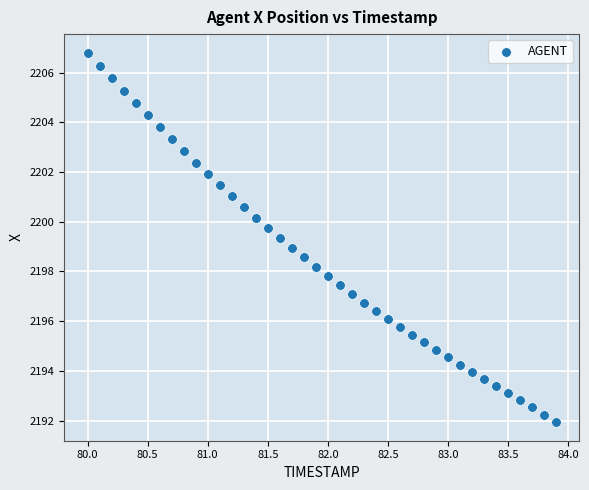

What is the range of X values (max minus min)?

3.9